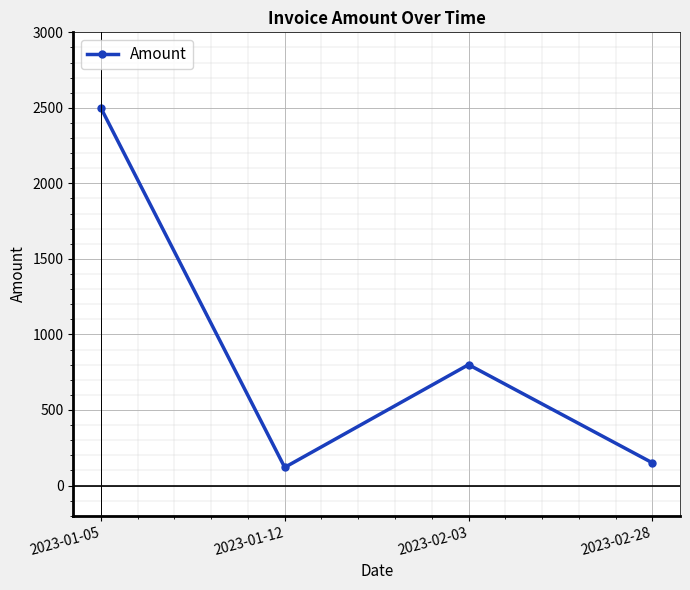

Count the number of categories in the chart.

4